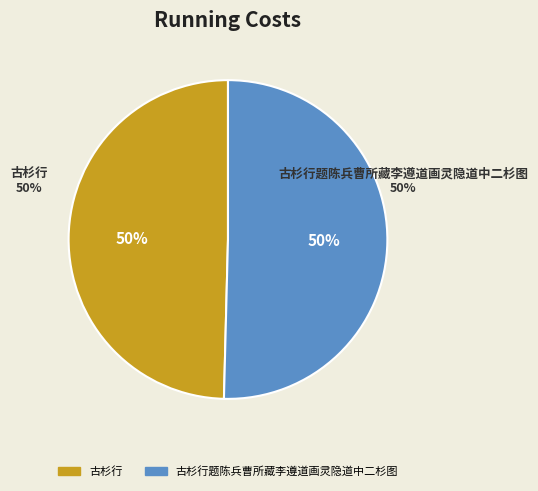

Between 古杉行题陈兵曹所藏李遵道画灵隐道中二杉图 and 古杉行, which is larger?

古杉行题陈兵曹所藏李遵道画灵隐道中二杉图